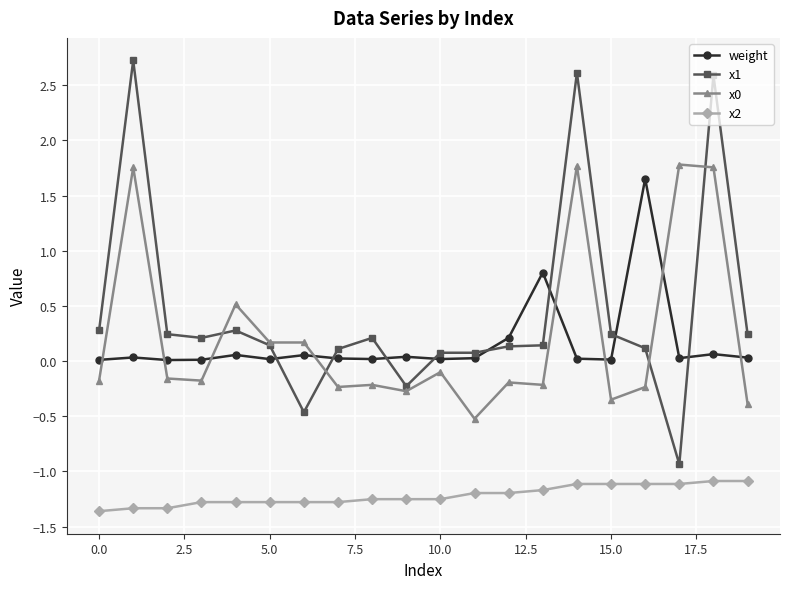

How many lines are shown in the chart?

4